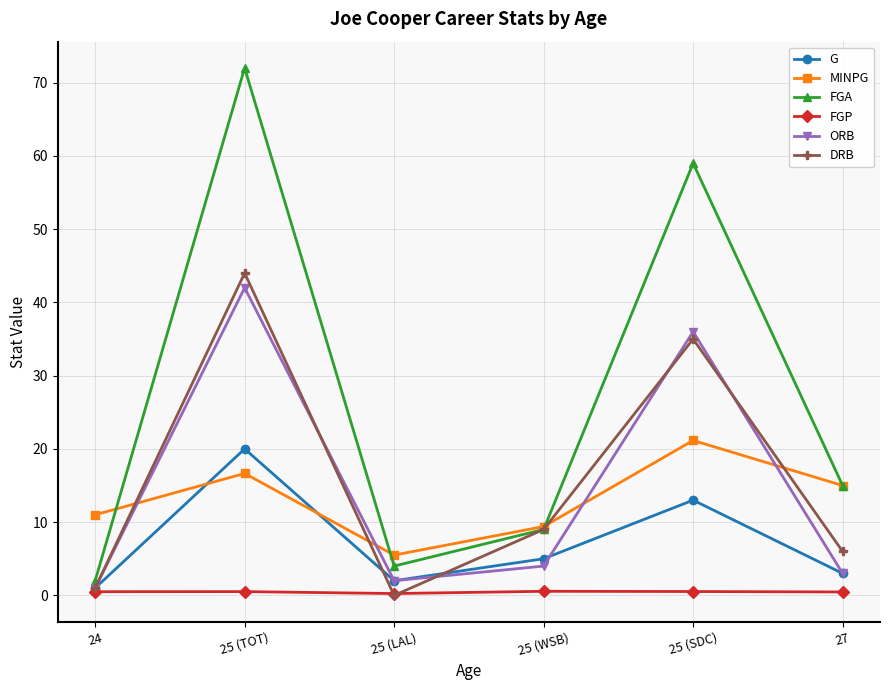

Where do ORB and MINPG first cross each other?

24 and 25 (TOT)